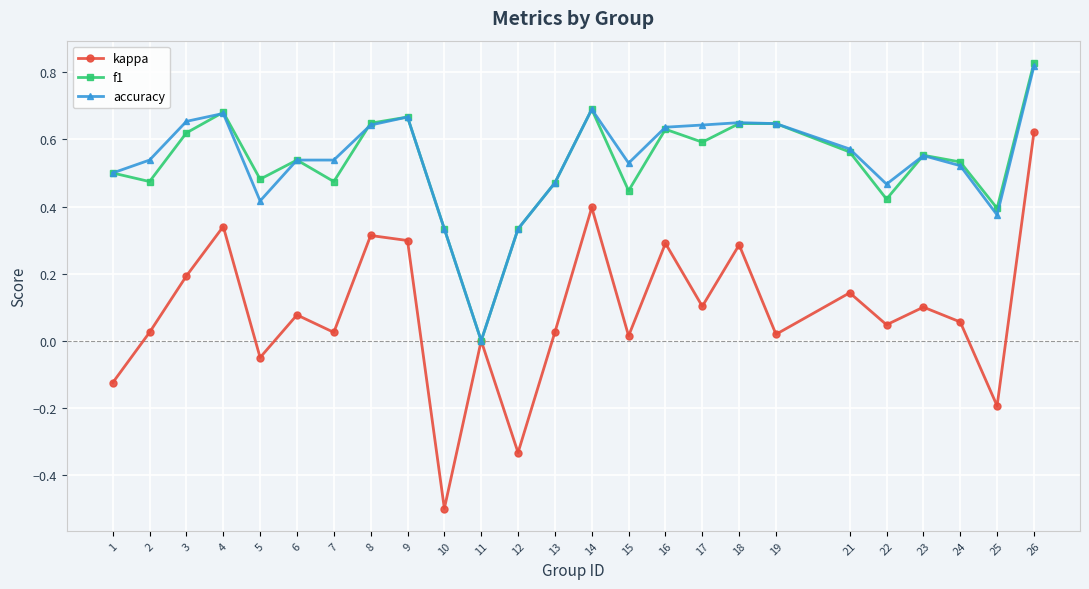

Is it true that accuracy equals 0.4 at 25?

True